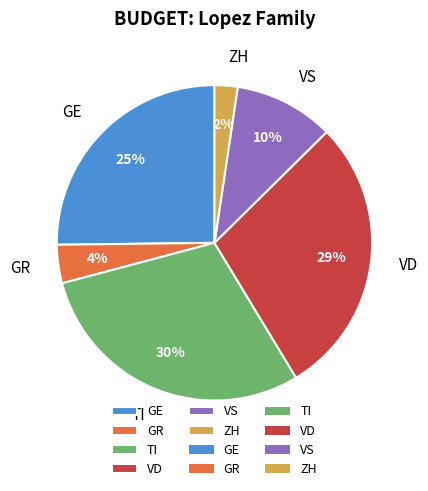

How many slices are in this pie chart?

6